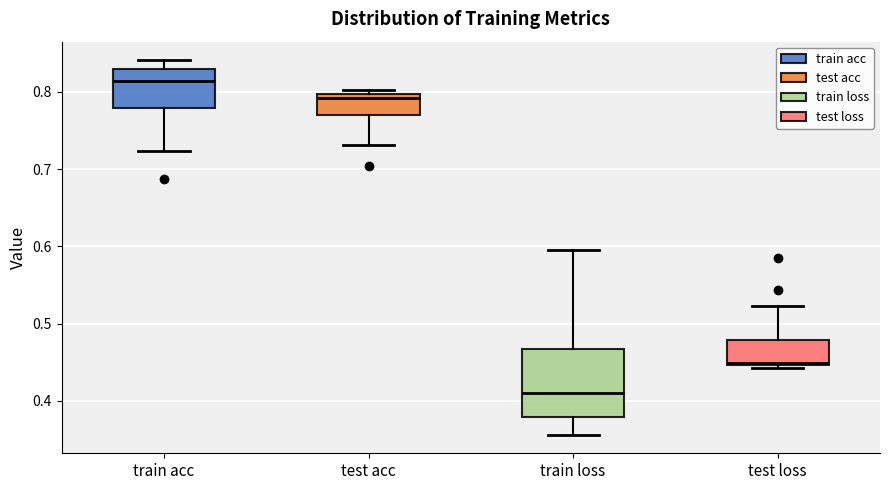

Where does the upper whisker of the box for train acc end on the y-axis? The values are not printed on the chart, so give them approximately, as read against the axis.

0.84